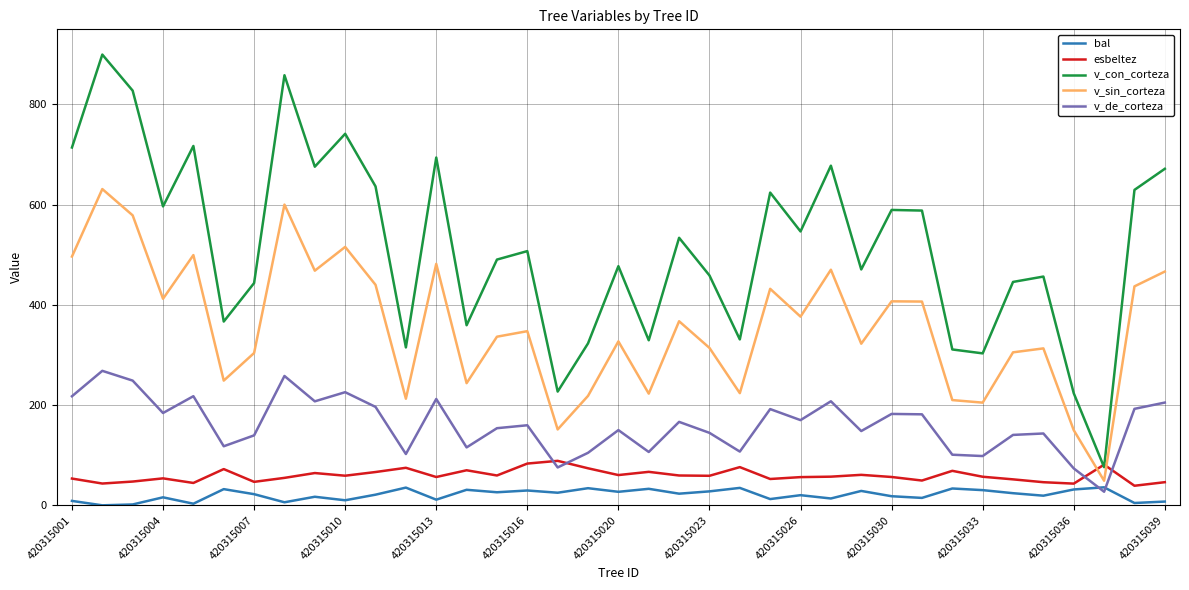

How many categories are shown in the chart?

37